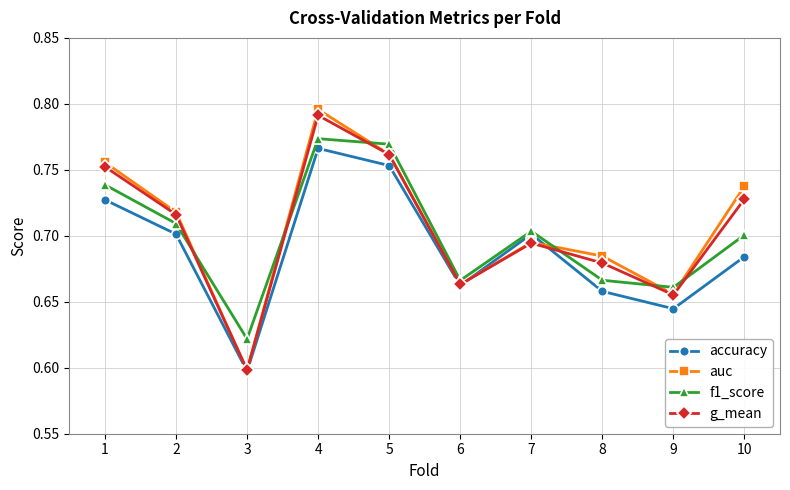

At how many categories does at least one series exceed 0?

10